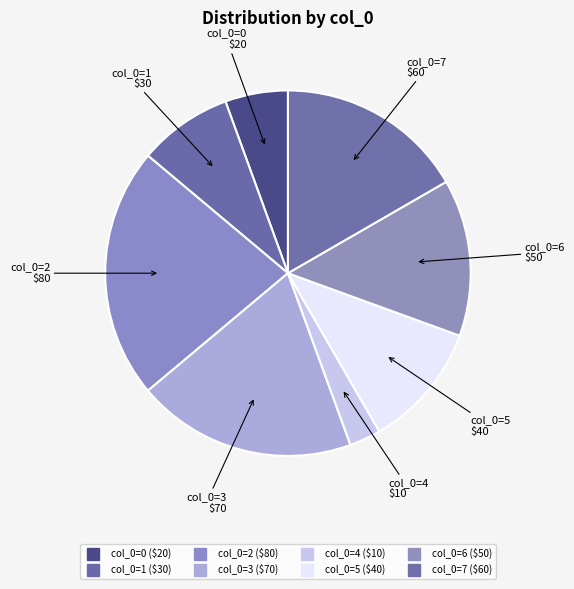

How many segments does this pie chart have?

8